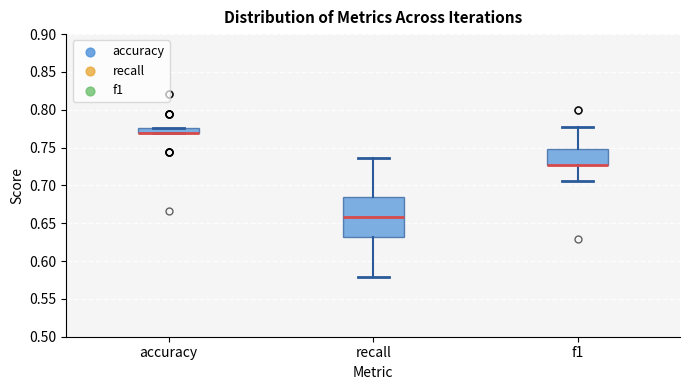

Where is the lower edge of the box for f1 on the y-axis? The values are not printed on the chart, so give them approximately, as read against the axis.

0.725